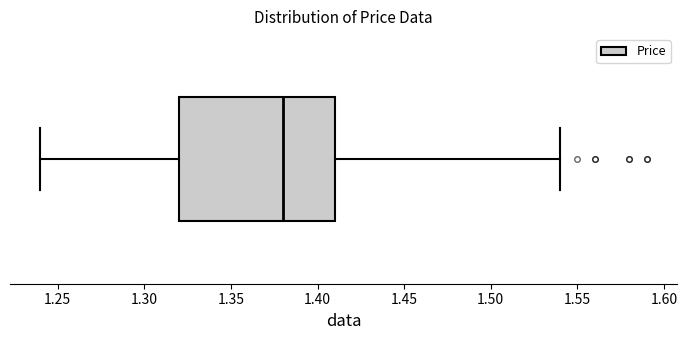

Transcribe this box plot: give where the median line is, the range the box spans, and where the two whiskers end, as read against the x-axis. The values are not printed on the chart, so give them approximately, as read against the axis.

median 1.38, box 1.32 to 1.41, whiskers 1.24 to 1.54